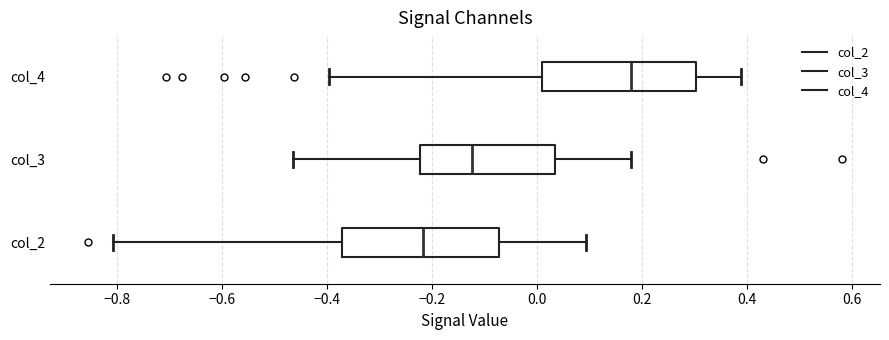

Reading bottom to top, read every box against the x-axis: the position of its median line, the range the box covers, and the ends of its whiskers. The values are not printed on the chart, so give them approximately, as read against the axis.

col_2: median -0.22, box -0.38 to -0.08, whiskers -0.80 to 0.10
col_3: median -0.12, box -0.22 to 0.04, whiskers -0.46 to 0.18
col_4: median 0.18, box 0.02 to 0.30, whiskers -0.40 to 0.38